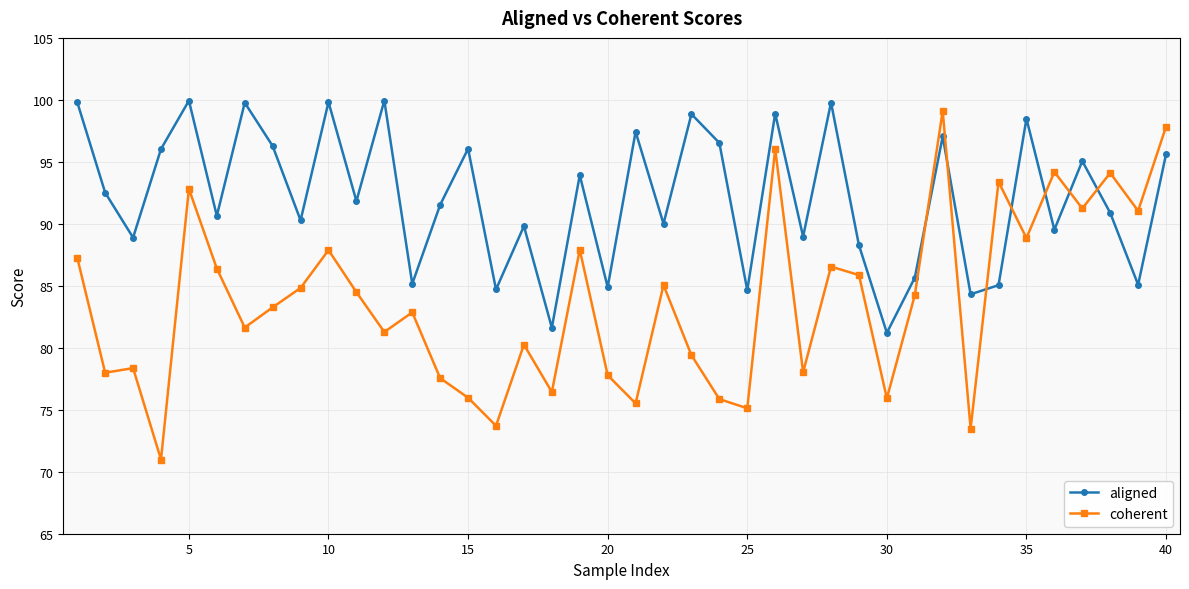

Rank the series by their average value, from lowest to highest.

coherent, aligned